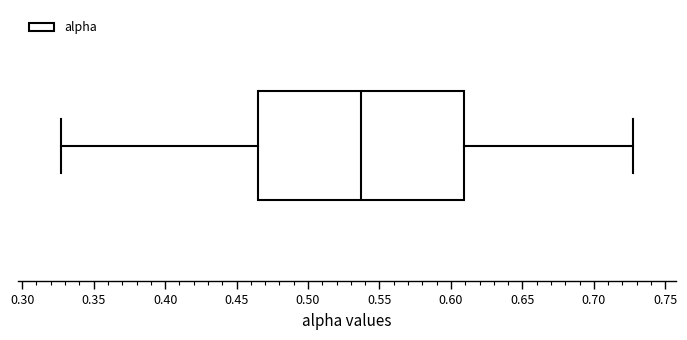

Read this box plot against the x-axis: the position of the median line, the range covered by the box, and the ends of both whiskers. The values are not printed on the chart, so give them approximately, as read against the axis.

median 0.535, box 0.465 to 0.610, whiskers 0.325 to 0.725